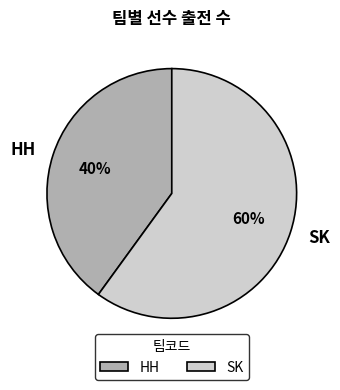

What is the smallest slice in the pie chart?

HH